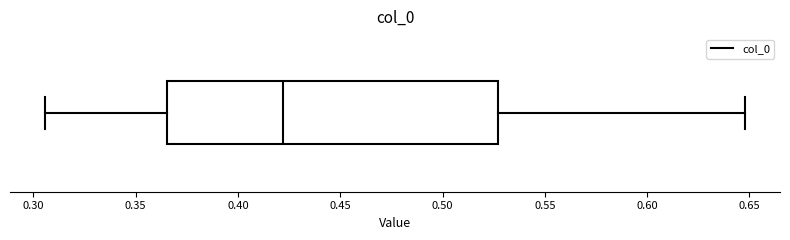

Transcribe this box plot: give where the median line is, the range the box spans, and where the two whiskers end, as read against the x-axis. The values are not printed on the chart, so give them approximately, as read against the axis.

median 0.420, box 0.365 to 0.525, whiskers 0.305 to 0.650